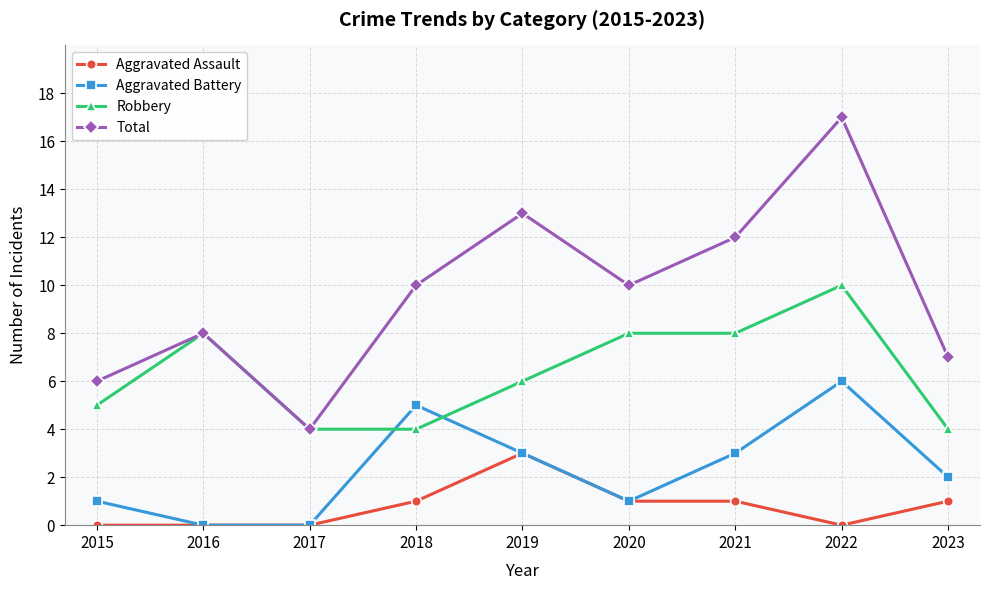

True or false: Aggravated Battery and Total cross at least once.

False